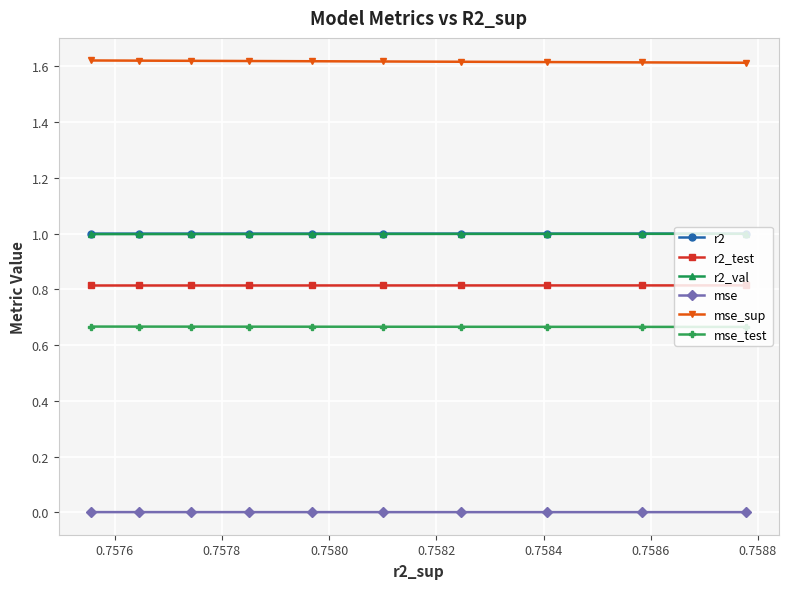

List the series in order of their peak value, lowest first.

mse, mse_test, r2_test, r2_val, r2, mse_sup